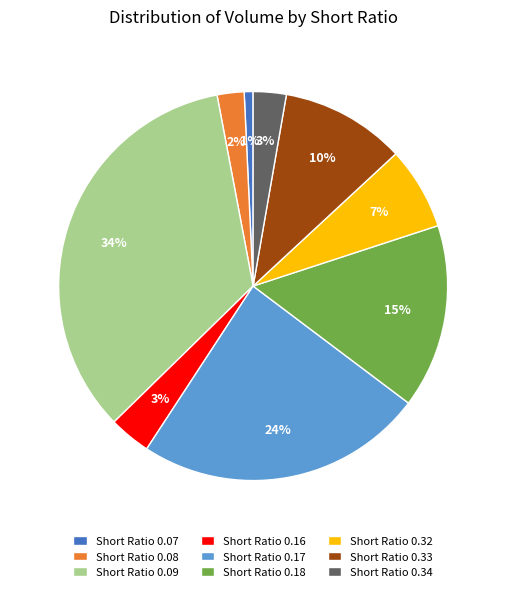

To the nearest percent, what portion does Short Ratio 0.17 represent?

24%